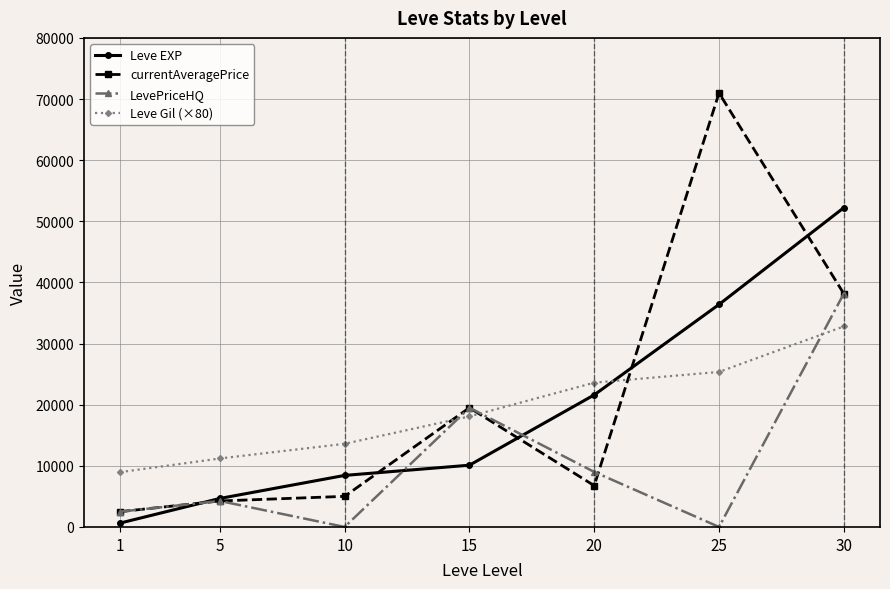

Which category has the highest value across all series?

25